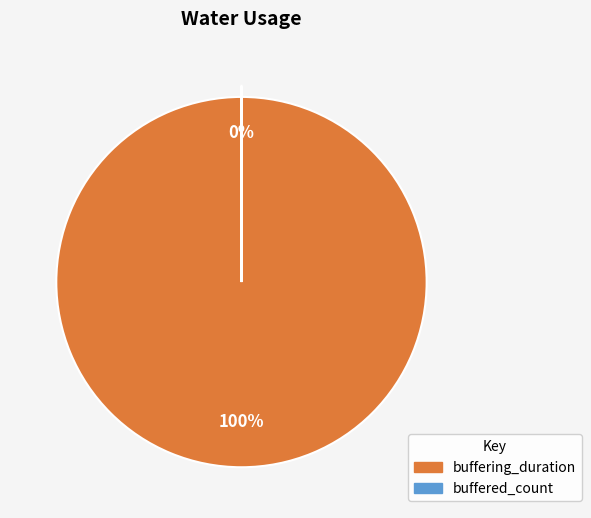

Rank the categories by value from lowest to highest.

buffered_count, buffering_duration